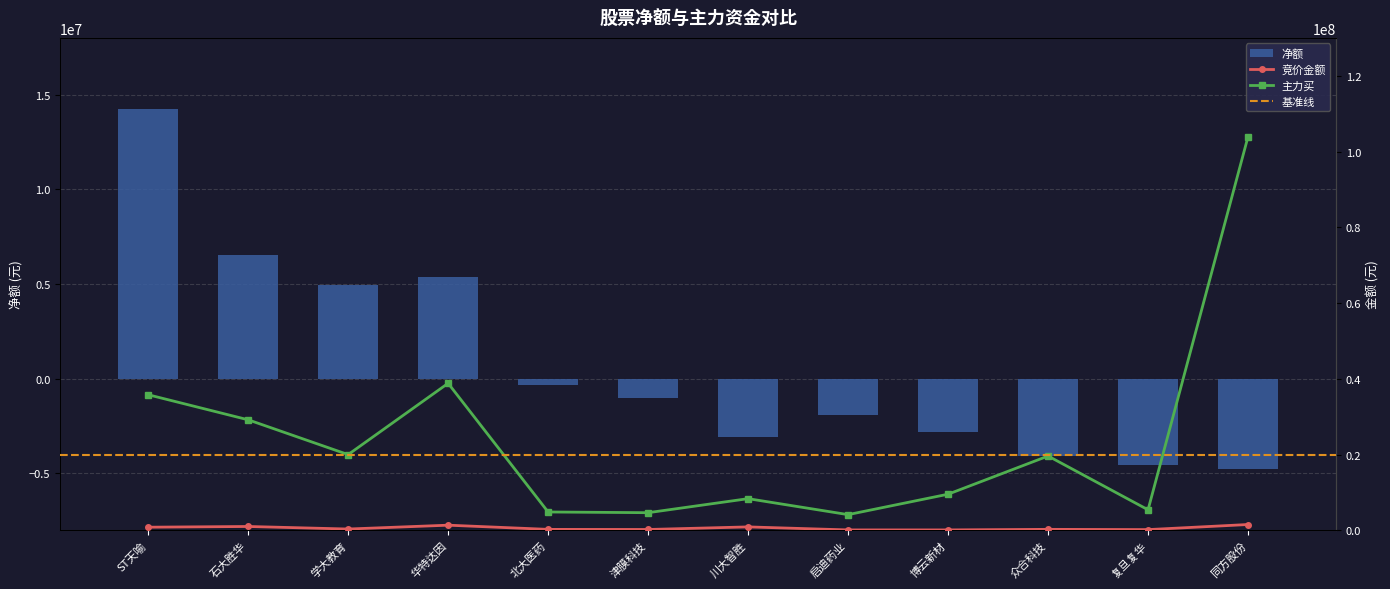

How many values in the 净额 series exceed -1033144?

5